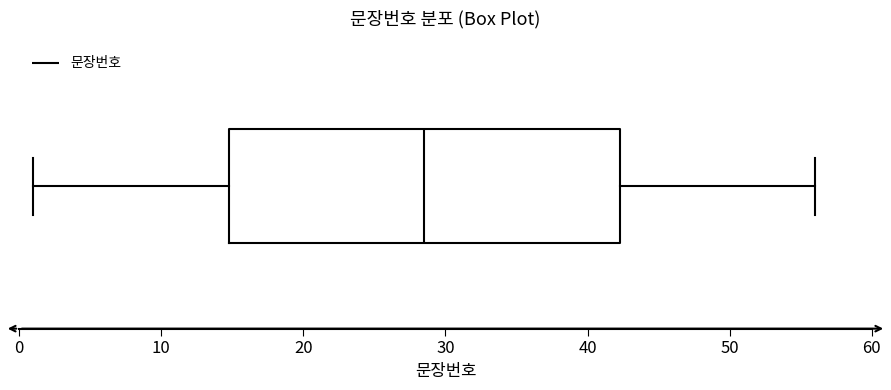

Read this box plot against the x-axis: the position of the median line, the range covered by the box, and the ends of both whiskers. The values are not printed on the chart, so give them approximately, as read against the axis.

median 29, box 15 to 42, whiskers 1 to 56